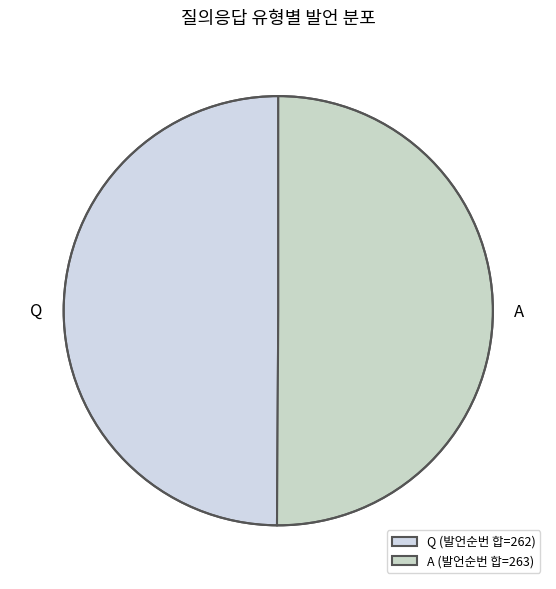

Combined, do A and Q account for over 50%?

Yes